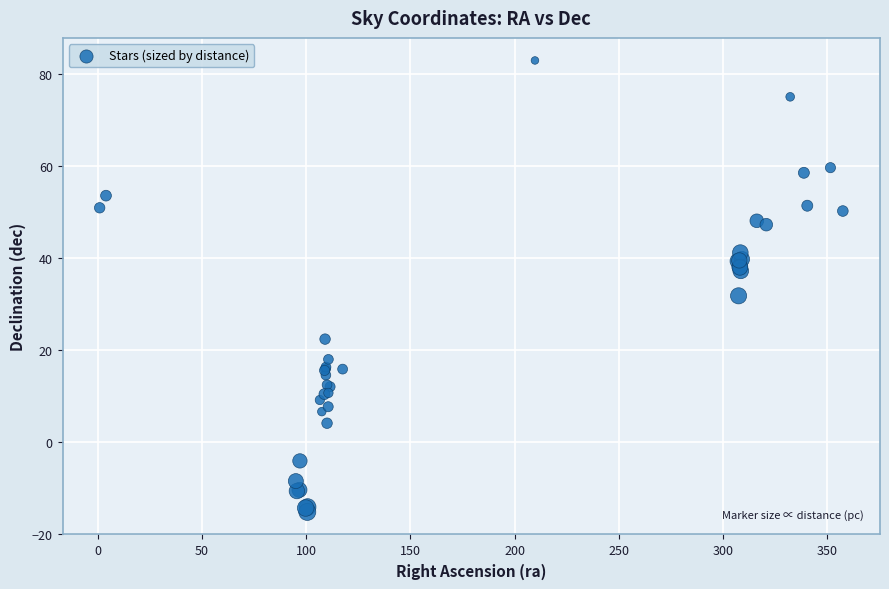

What Y value in the scatter plot is closest to 33?

31.8